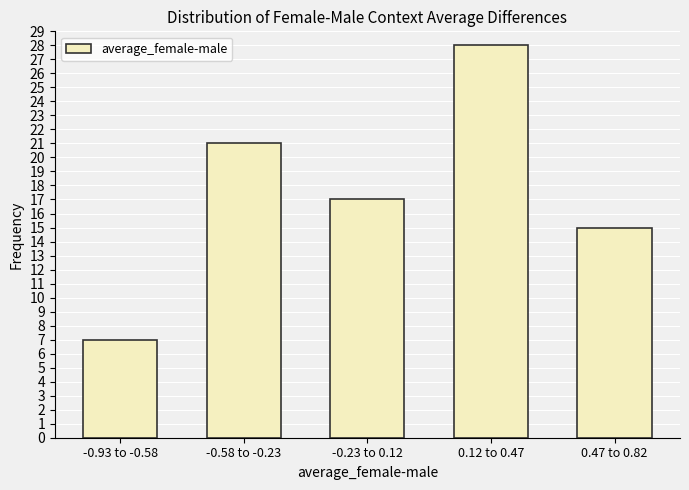

Reading right to left, what are all the values shown in this chart?

0.47 to 0.82=15	0.12 to 0.47=28	-0.23 to 0.12=17	-0.58 to -0.23=21	-0.93 to -0.58=7